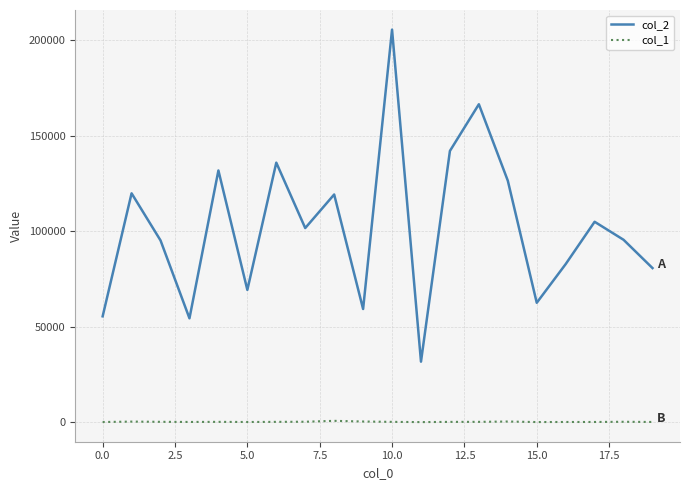

True or false: col_2 and col_1 intersect in this chart.

False